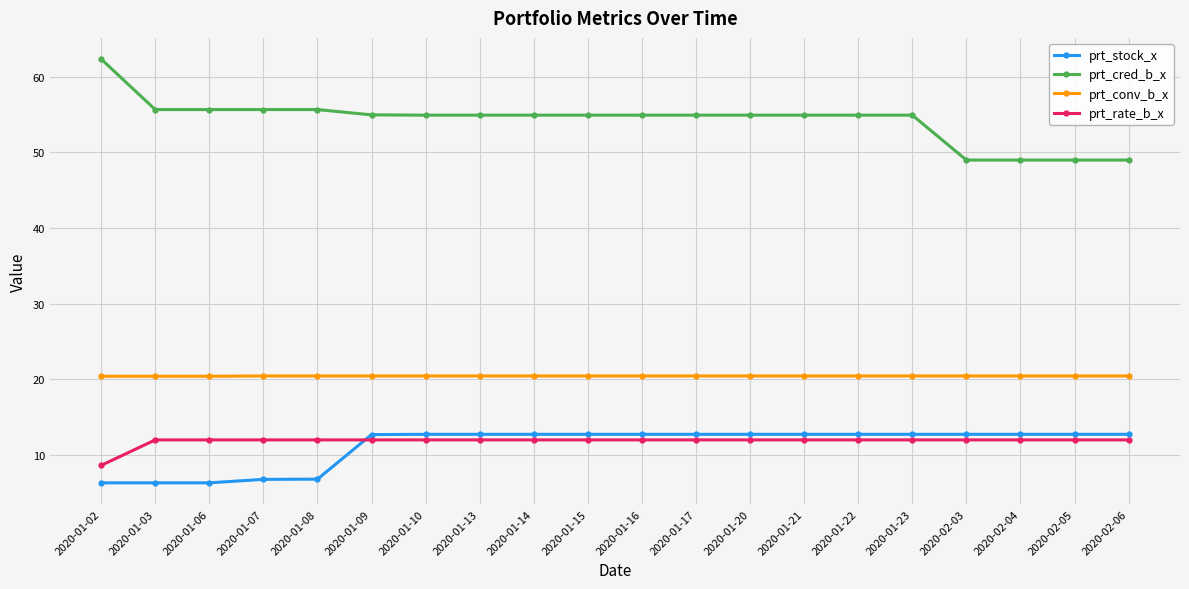

The prt_conv_b_x series shows 20.4 at 2020-01-23. True or false?

True